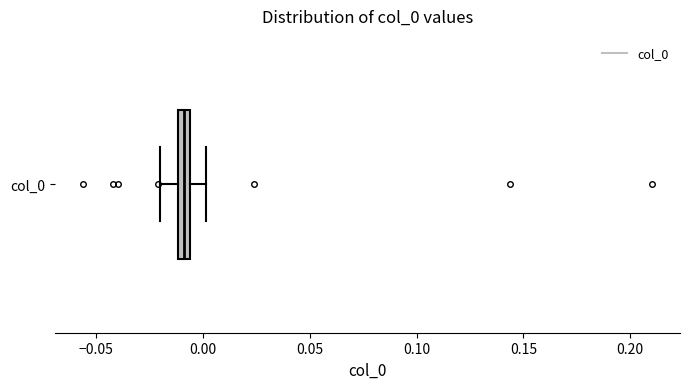

Where does the right whisker of the box for col_0 end on the x-axis? The values are not printed on the chart, so give them approximately, as read against the axis.

0.000